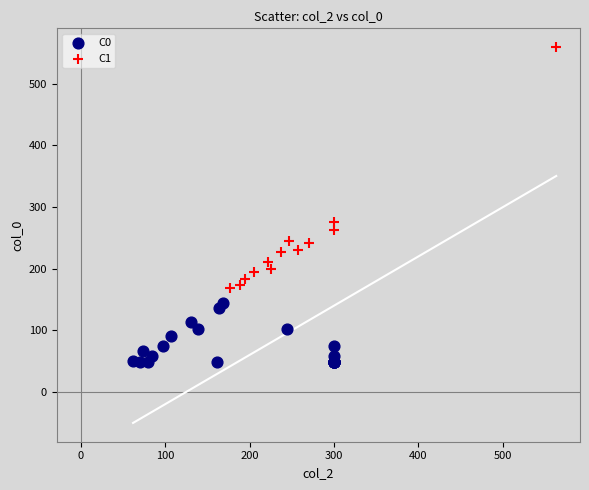

Which series has the largest Y range (max minus min)?

C1